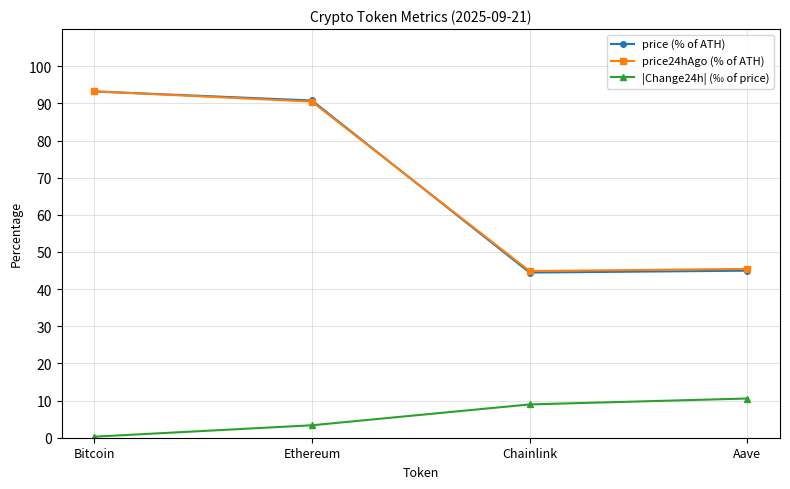

True or false: price (% of ATH) and |Change24h| (‰ of price) intersect in this chart.

False